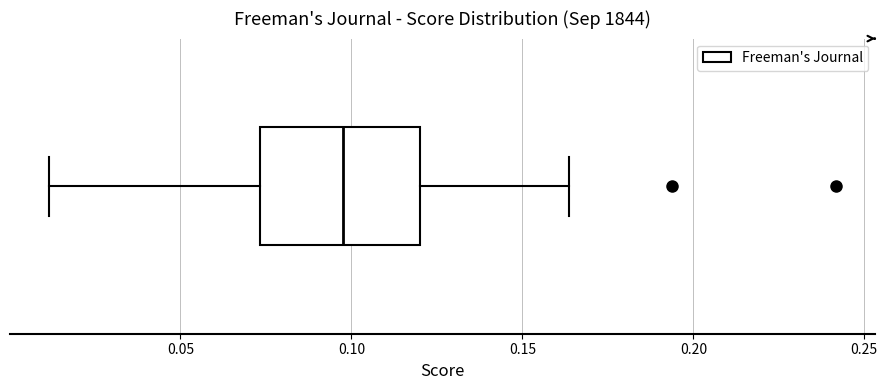

Where does the right whisker of the box end on the x-axis? The values are not printed on the chart, so give them approximately, as read against the axis.

0.165